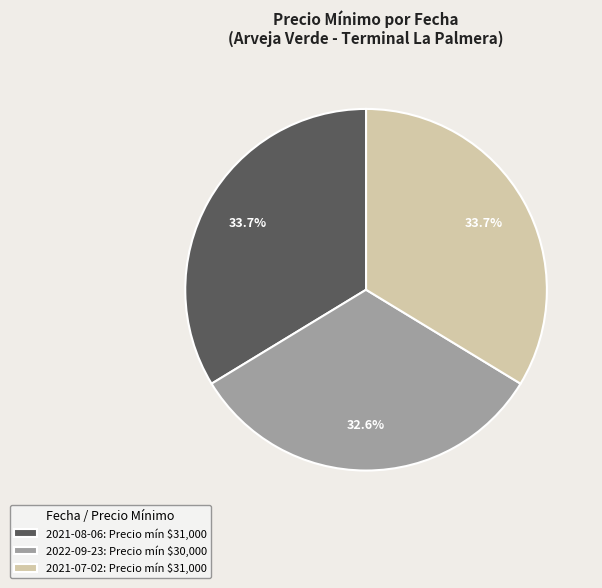

Is there any slice that represents more than half of the pie?

No